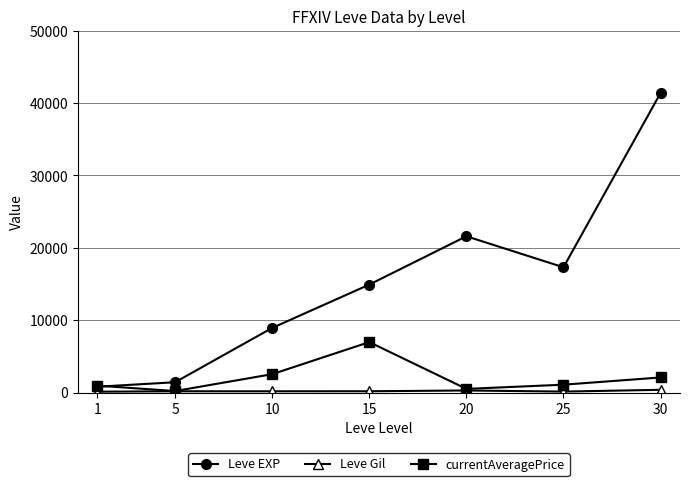

Which series has the largest total across all categories?

Leve EXP